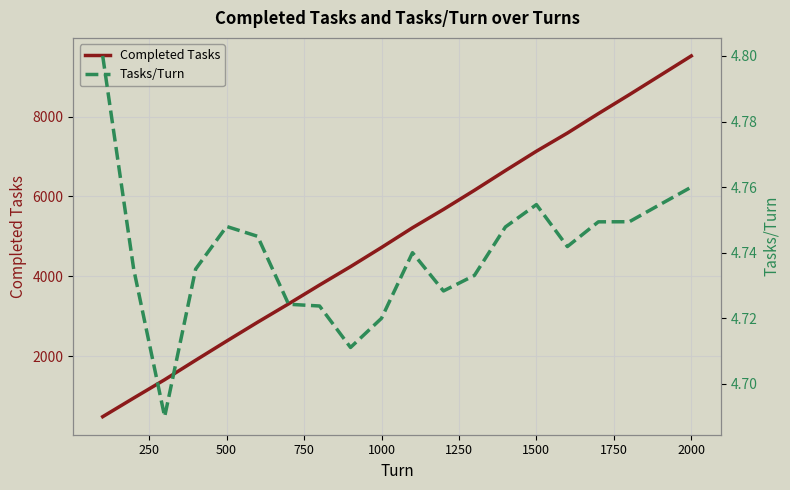

How many values in the Completed Tasks series exceed 5214?

9